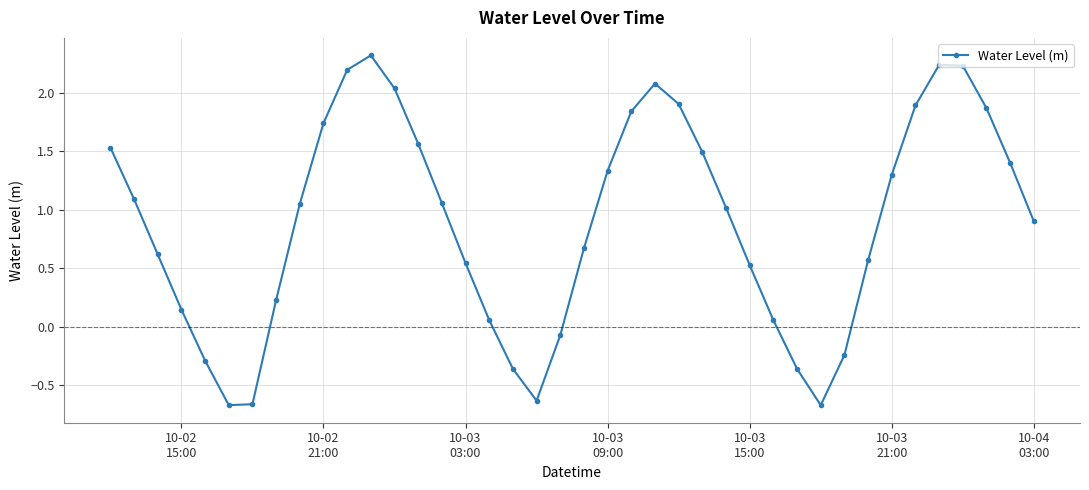

What is the maximum value shown in the chart?

2.3